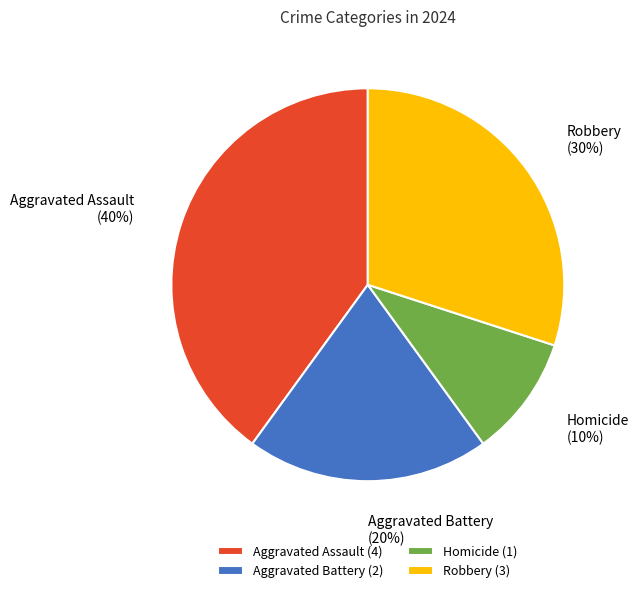

What is the ratio of the value at Aggravated Battery to the value at Homicide?

2.0